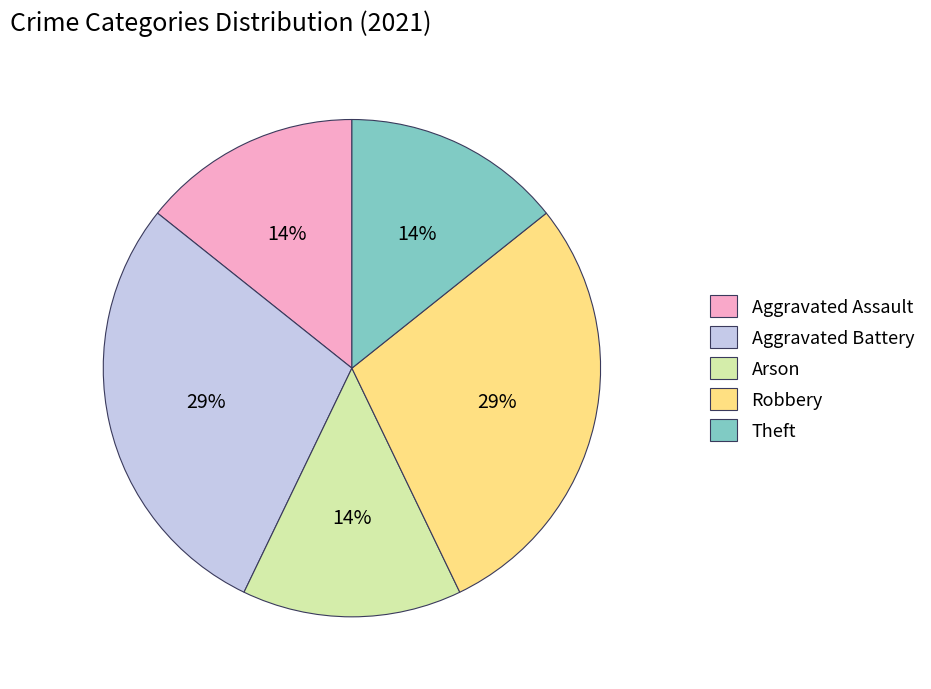

To the nearest percent, what portion does Aggravated Battery represent?

29%